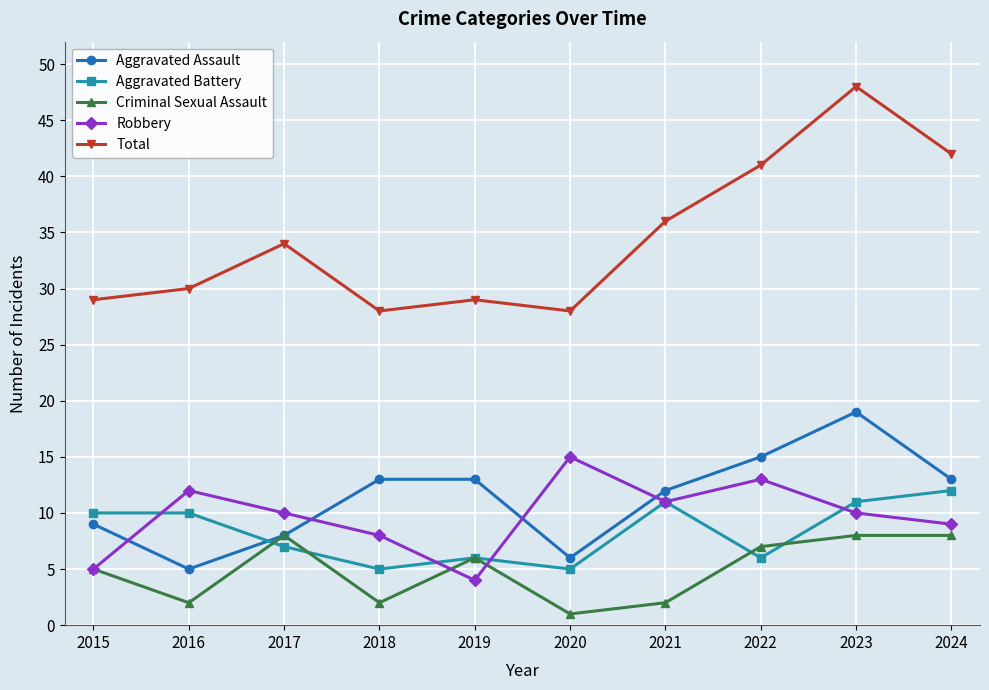

Where does the Criminal Sexual Assault series first go above 6?

2017